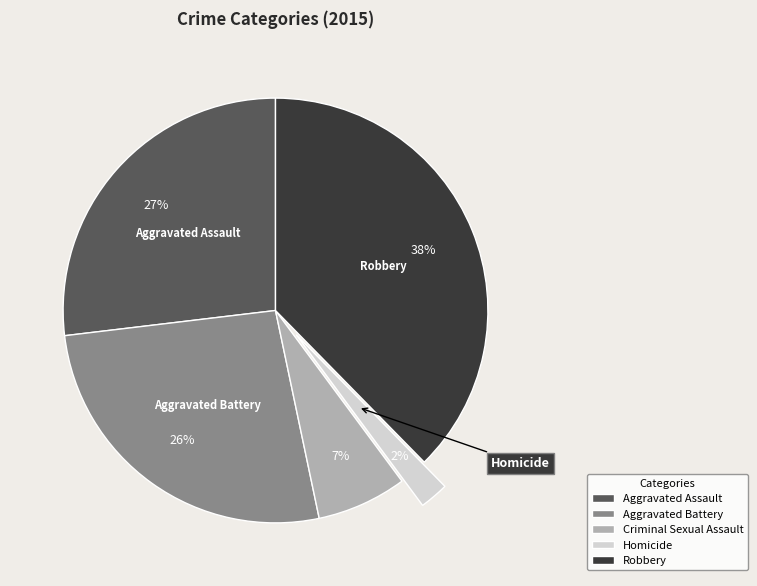

Does any single category account for the majority?

No